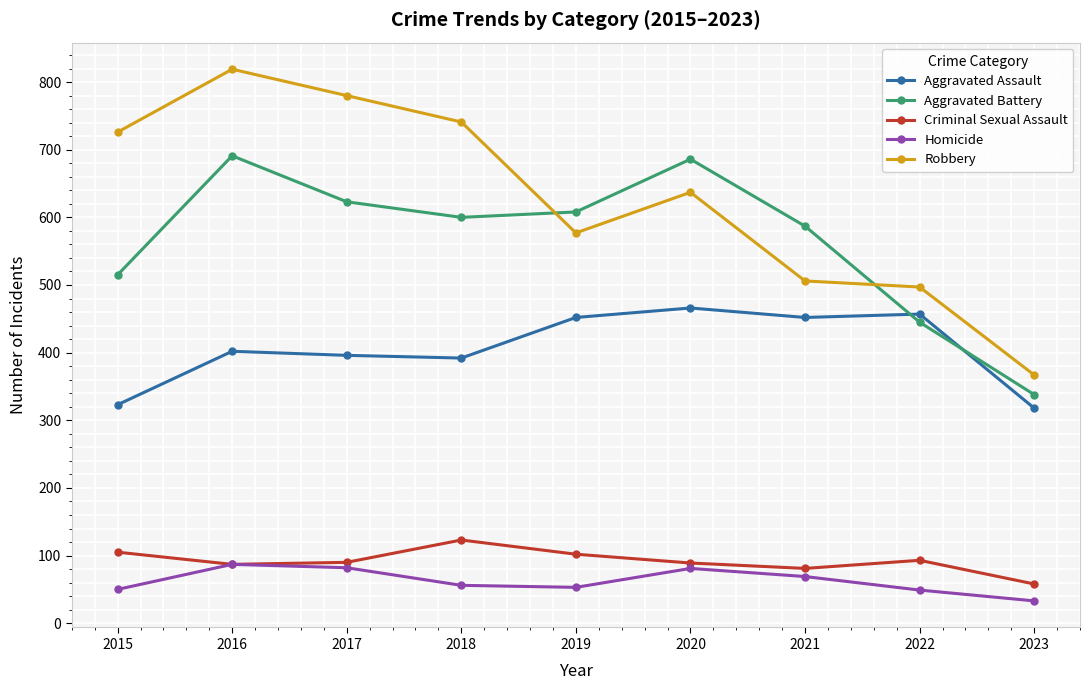

Count the number of categories in the chart.

9